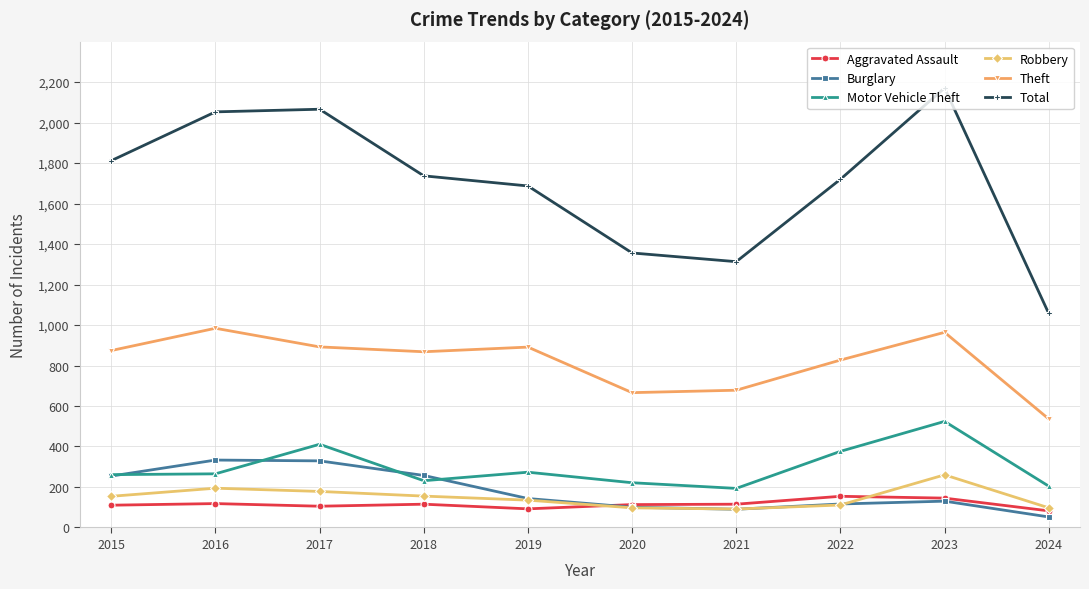

How many values in the Theft series are below 874?

5